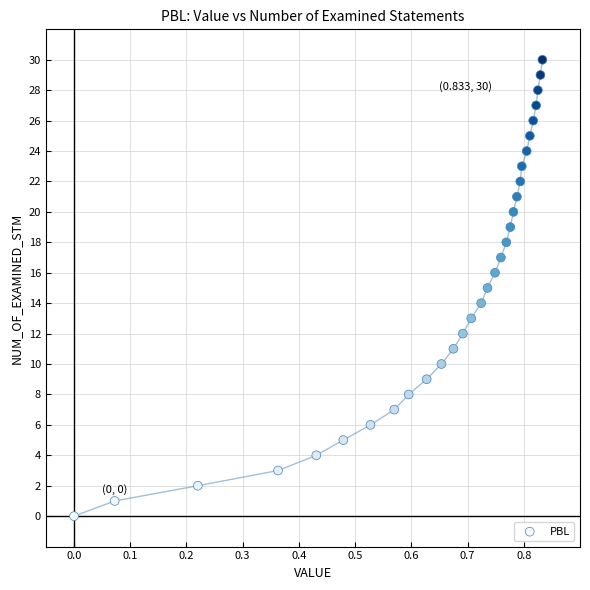

What is the range of Y values (max minus min)?

30